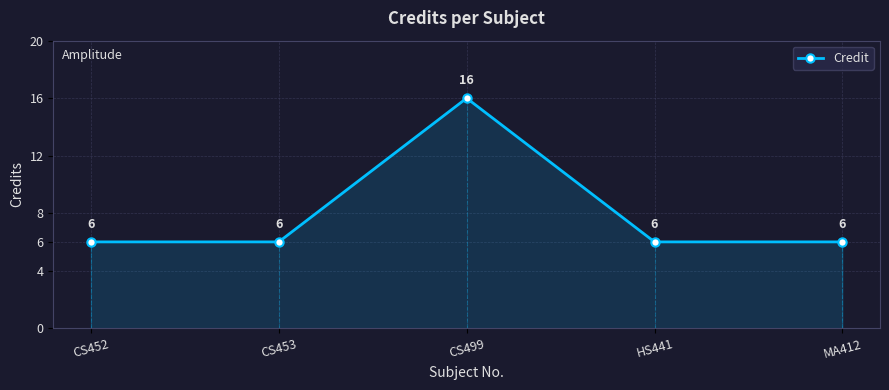

How many data points are above 6?

1